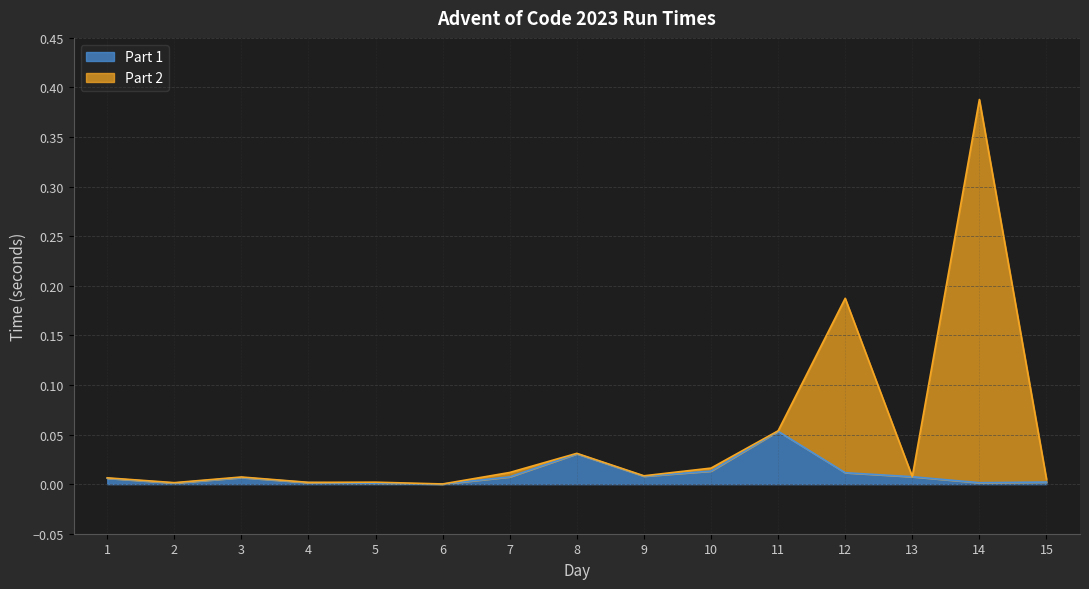

What are all the series names shown in the legend?

Part 1, Part 2